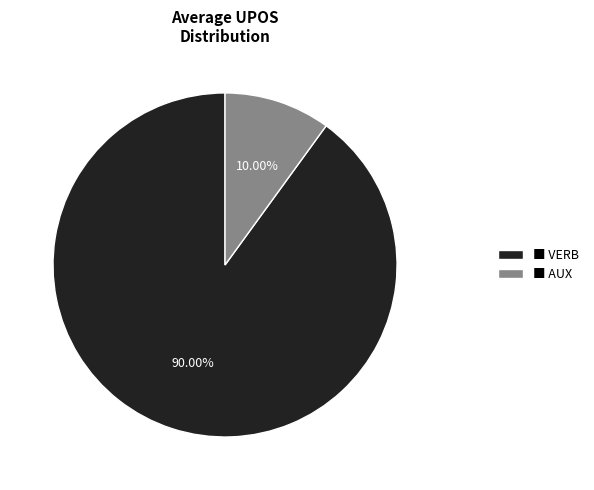

Does ■ AUX represent more than half of the total?

No